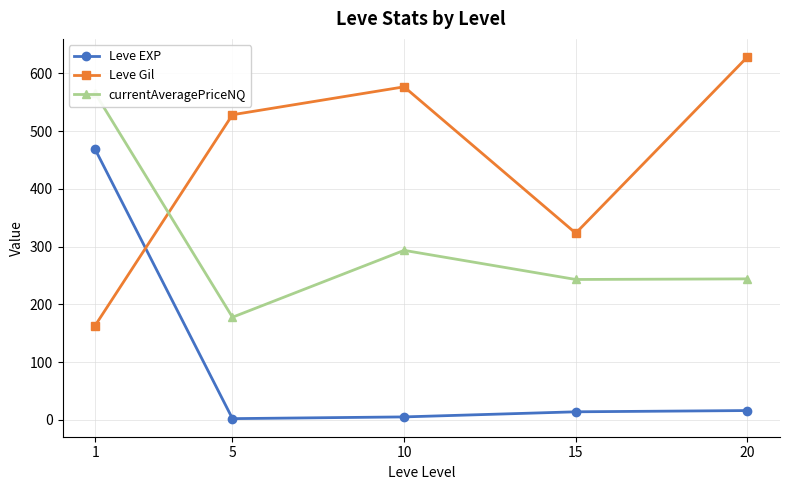

Between 1 and 5, which series saw the biggest shift?

Leve EXP